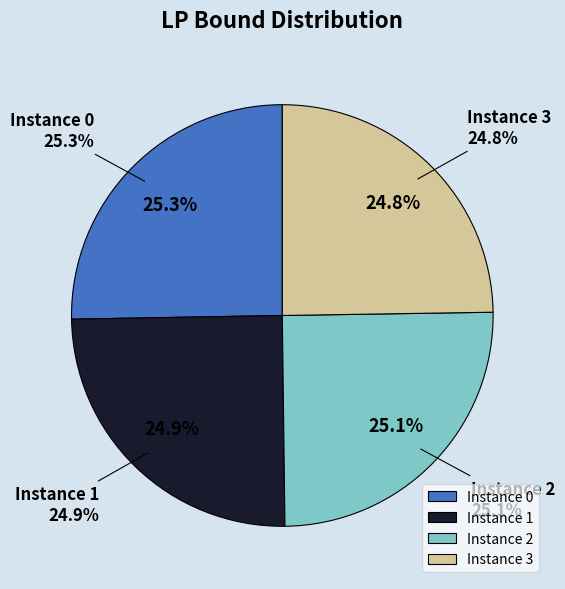

Which has a higher value, 1 or 2?

2